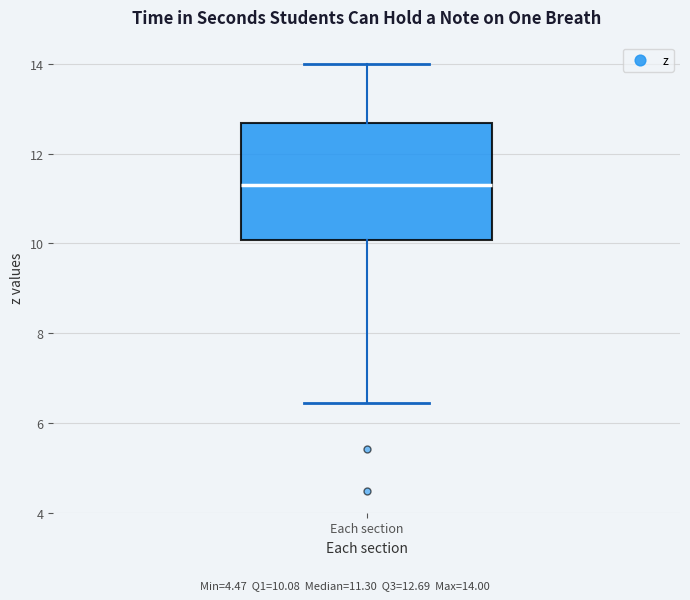

Transcribe this box plot: give where the median line is, the range the box spans, and where the two whiskers end, as read against the y-axis. The values are not printed on the chart, so give them approximately, as read against the axis.

median 11.2, box 10.0 to 12.6, whiskers 6.4 to 14.0